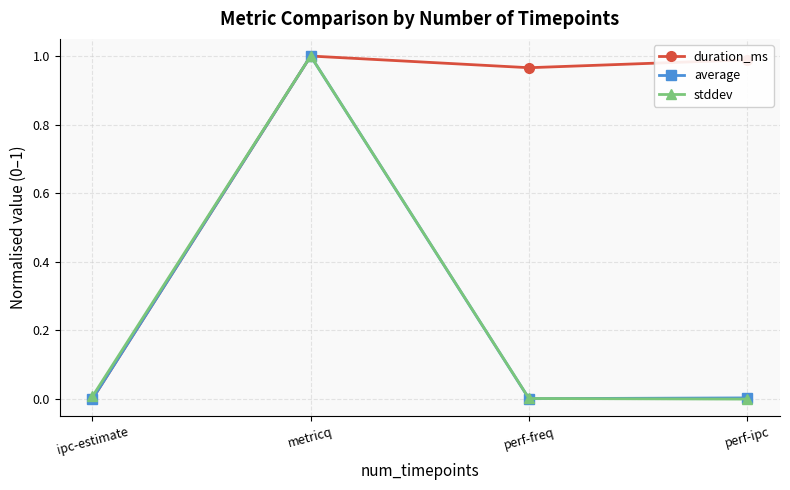

Is it true that duration_ms equals 1.6 at perf-ipc?

False